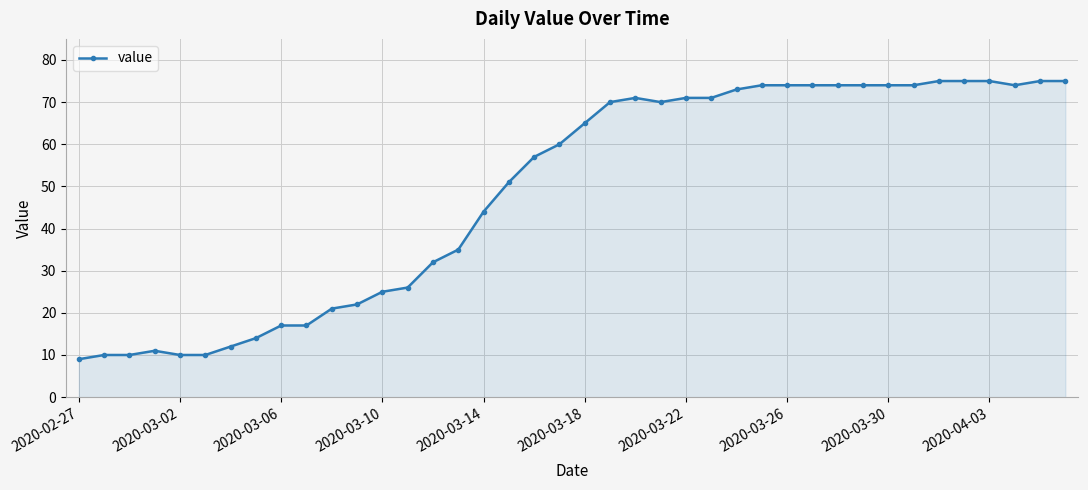

What is the average value?

49